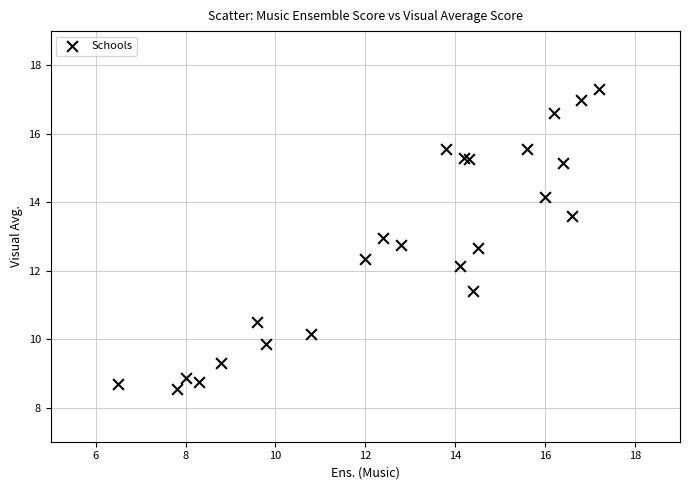

What Y value in the scatter plot is closest to 12?

12.2